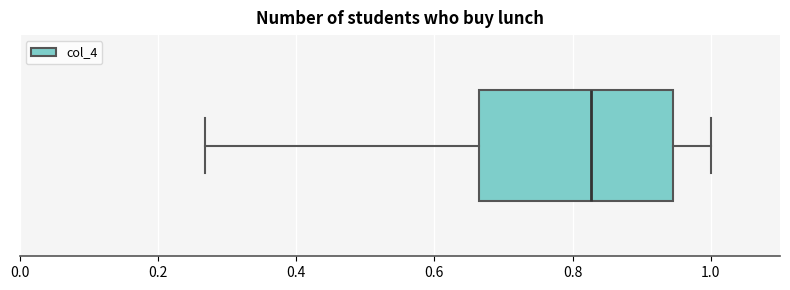

Read this box plot against the x-axis: the position of the median line, the range covered by the box, and the ends of both whiskers. The values are not printed on the chart, so give them approximately, as read against the axis.

median 0.82, box 0.66 to 0.94, whiskers 0.26 to 1.00